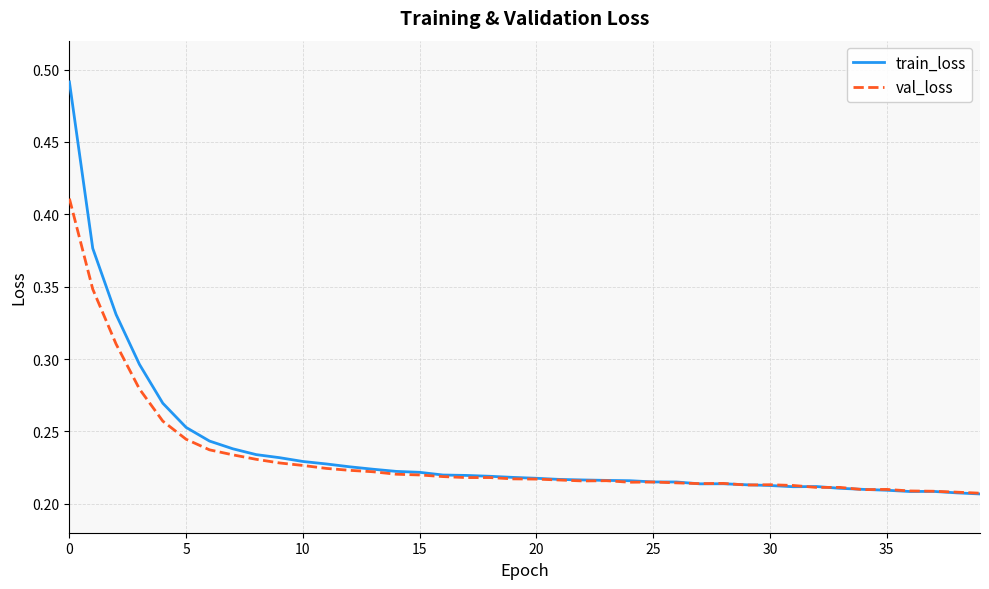

Rank the series by their maximum value, from lowest to highest.

val_loss, train_loss